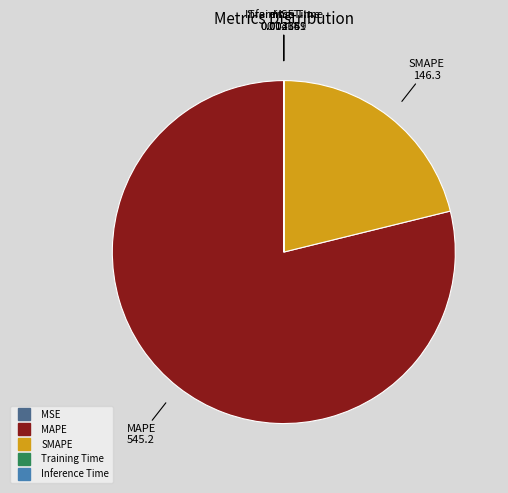

What is the ratio of the value at SMAPE to the value at MAPE?

0.3